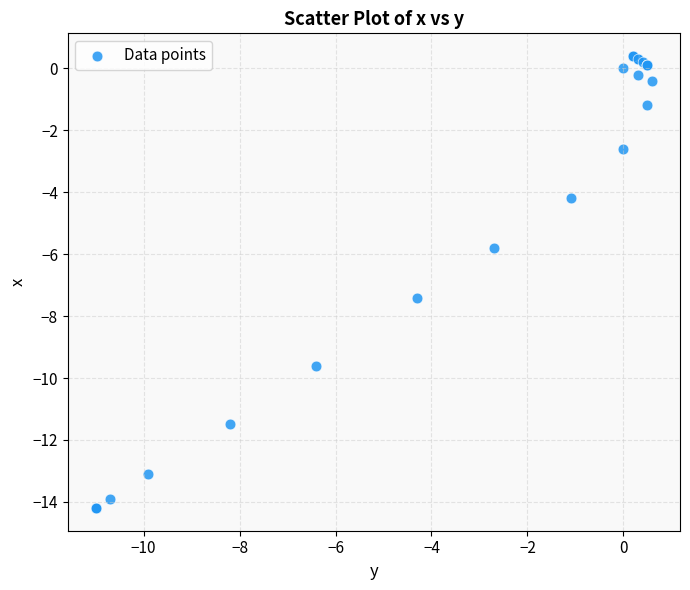

What Y value in the scatter plot is closest to -6?

-5.8